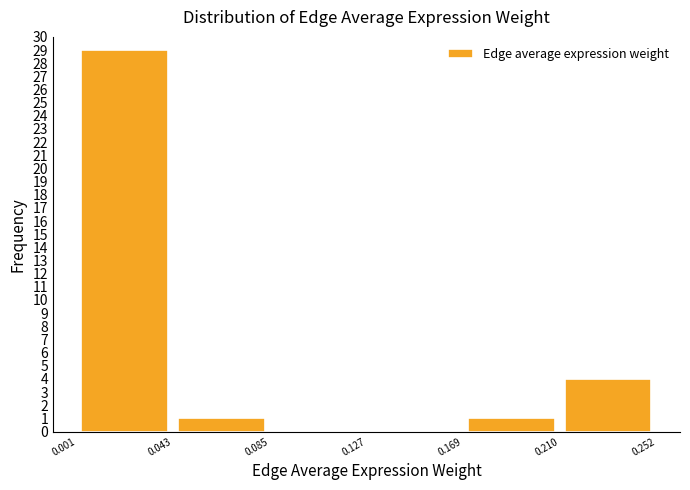

Reading left to right, transcribe this chart: for each bar, give the range it covers on the x-axis and its height. The values are not printed on the chart, so give them approximately, as read against the axis.

0.001 to 0.043: 29
0.043 to 0.085: 1
0.085 to 0.127: 0
0.127 to 0.169: 0
0.169 to 0.210: 1
0.210 to 0.252: 4